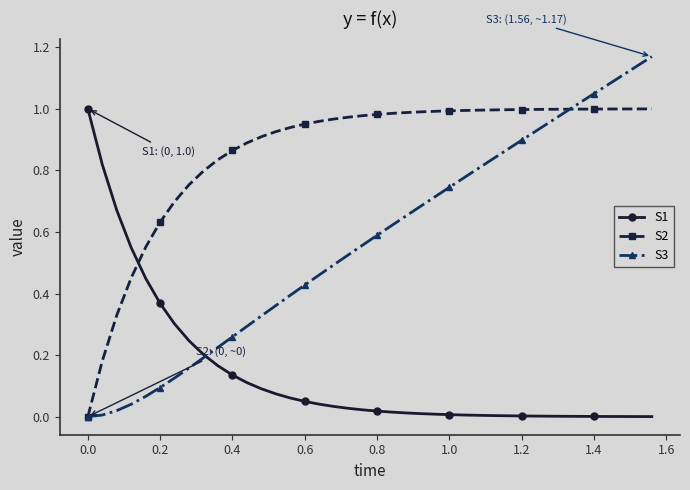

List the series in order of their overall mean, highest first.

S2, S3, S1